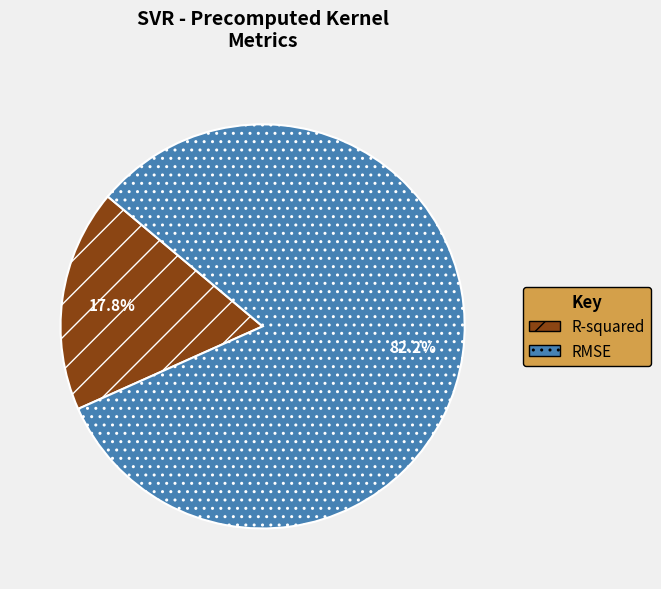

Which has a higher value, R-squared or RMSE?

RMSE